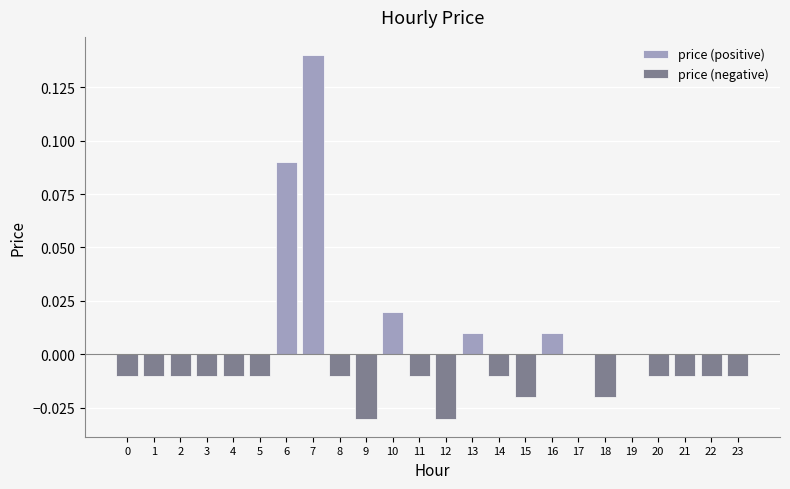

Count the number of categories in the chart.

24